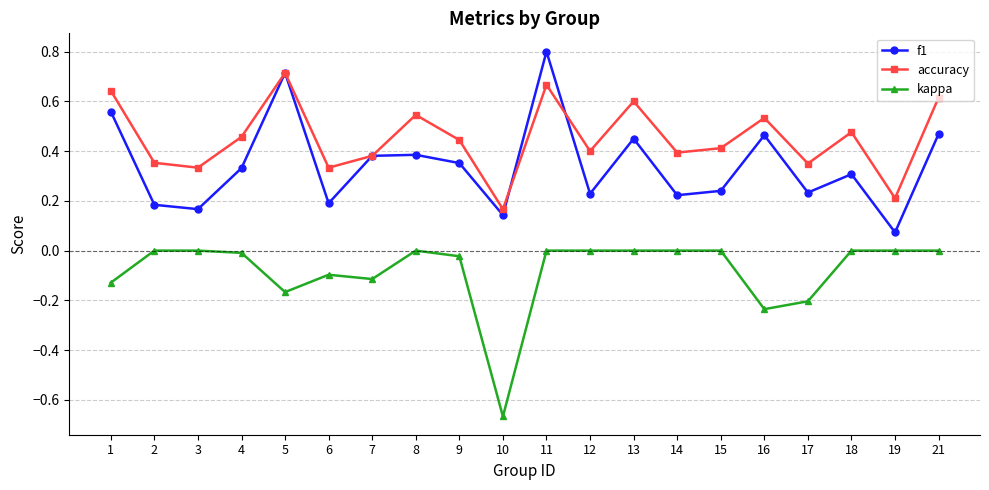

What are all the series names shown in the legend?

f1, accuracy, kappa